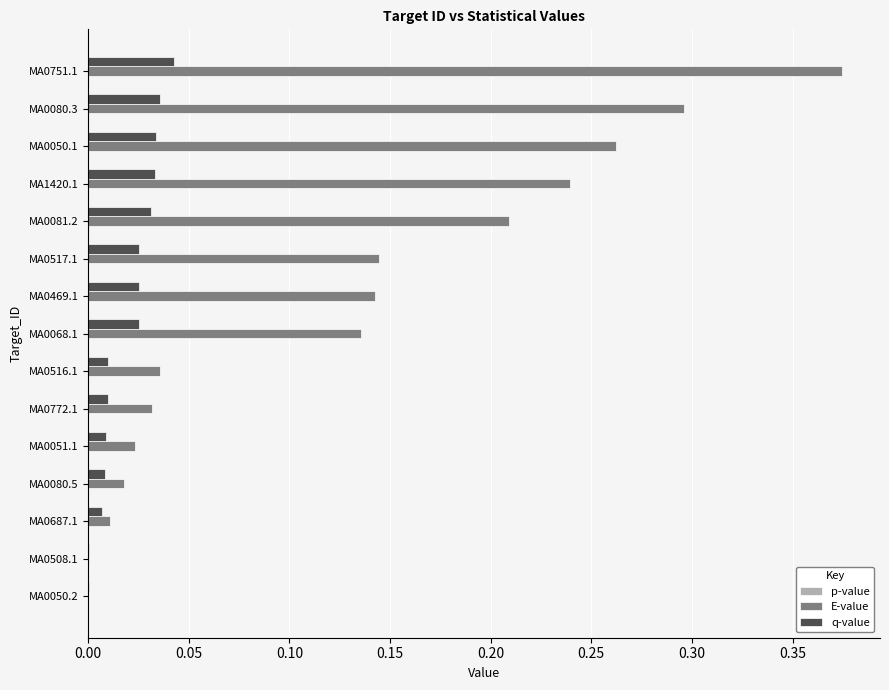

What is the sum of all E-value values?

1.9